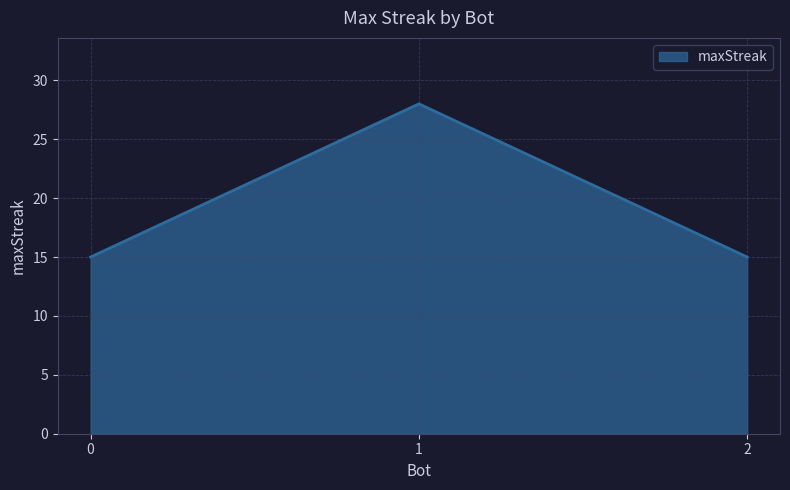

What is the greatest value displayed?

28